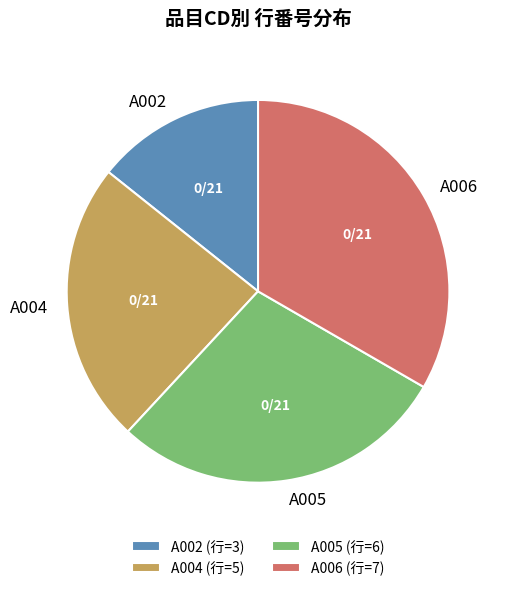

Which has a higher value, A002 or A005?

A005